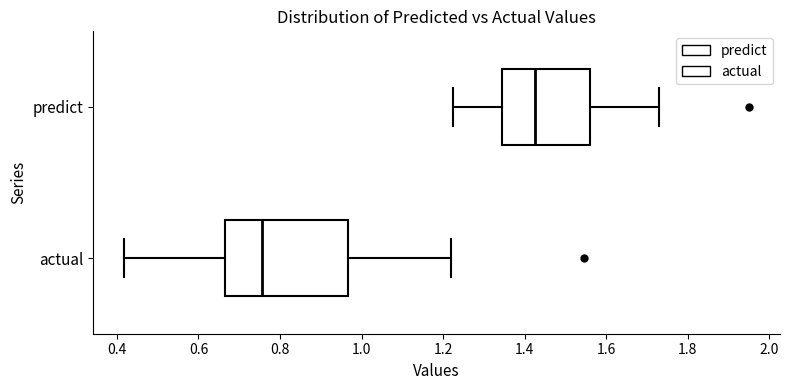

Where is the right edge of the box for predict on the x-axis? The values are not printed on the chart, so give them approximately, as read against the axis.

1.56